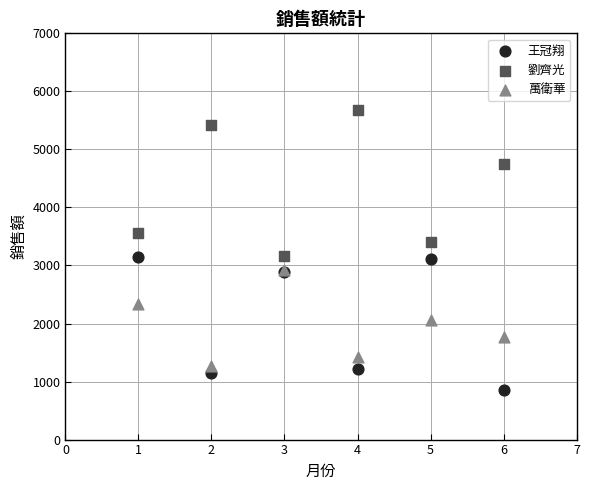

Which series contains the lowest Y value?

王冠翔